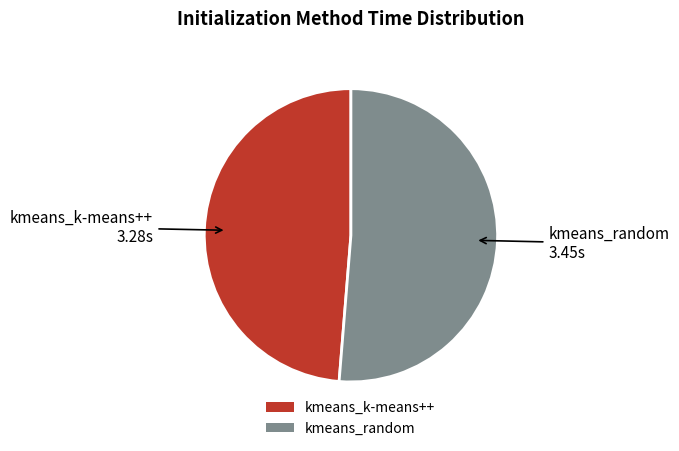

Is it true that kmeans_k-means++ is 49% of the pie?

True